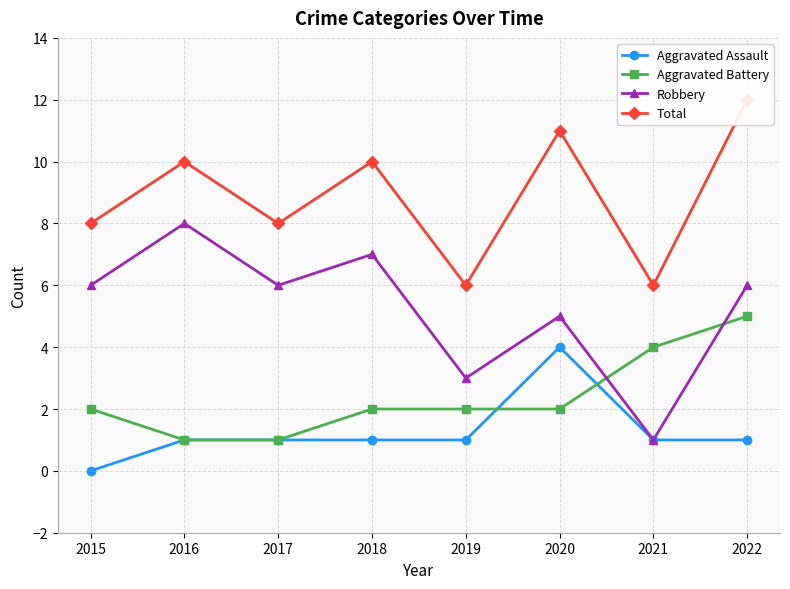

What is the spread (max minus min) of values at 2021?

5